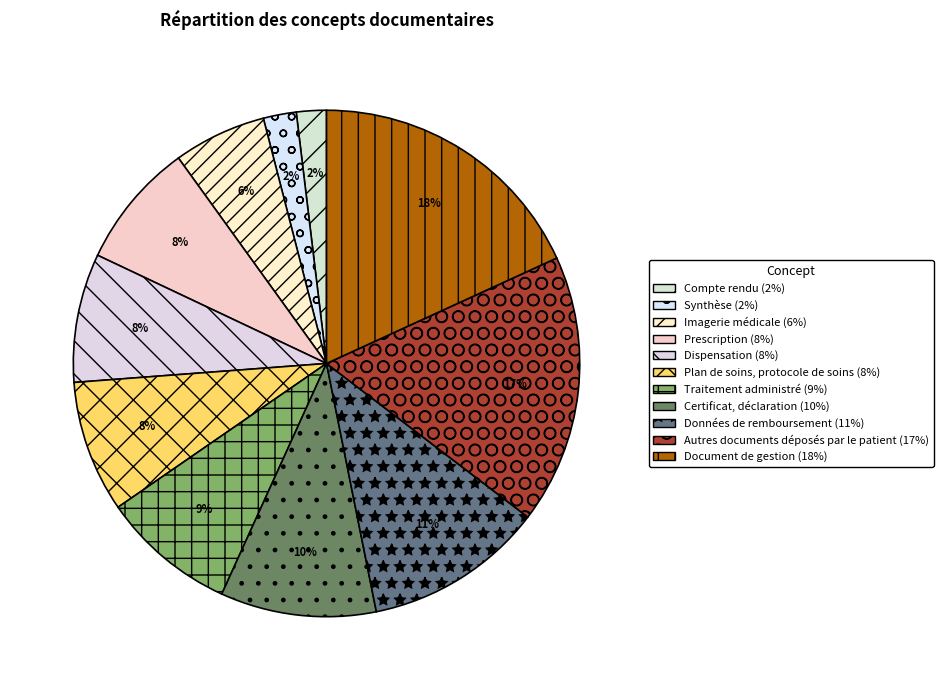

The Plan de soins, protocole de soins slice represents 2% of the pie. True or false?

False